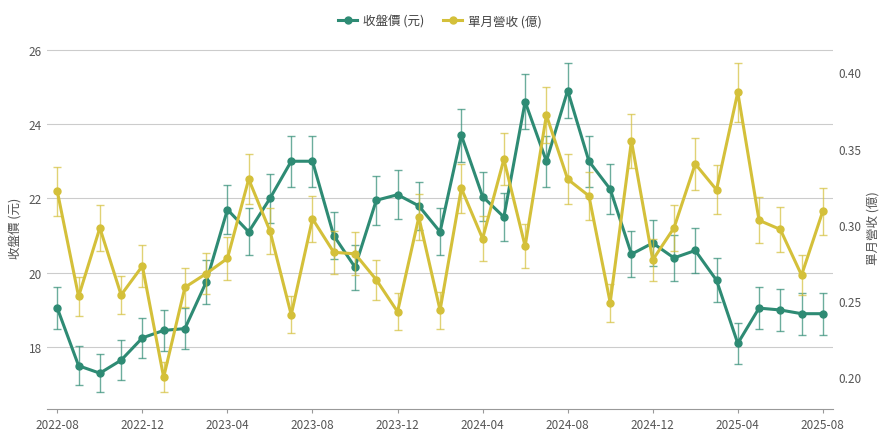

Which category has the highest value in the 收盤價 (元) series?

2024-08